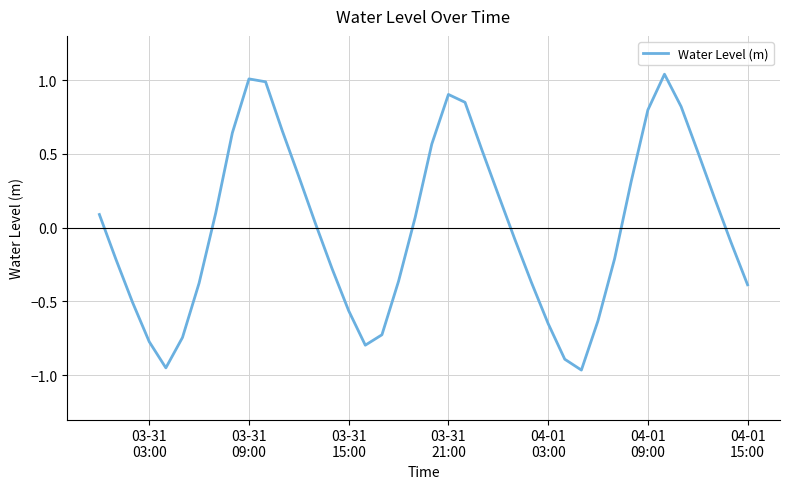

How many lines are shown in the chart?

1